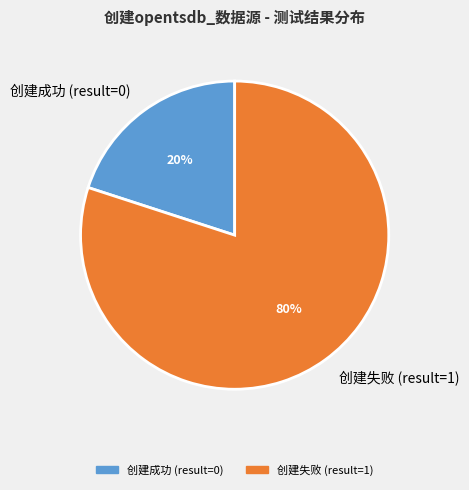

Rank the categories by value from lowest to highest.

创建成功 (result=0), 创建失败 (result=1)